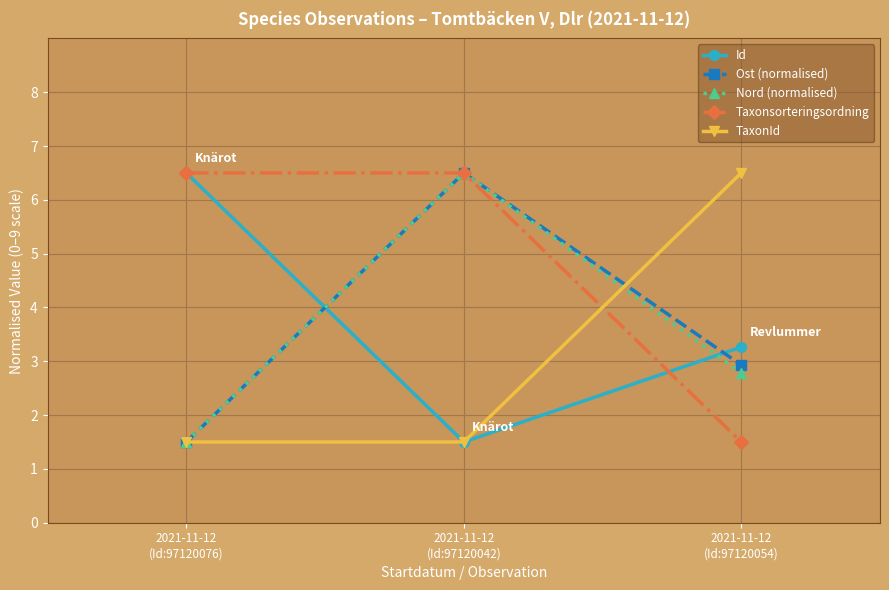

Reading right to left, extract all data points from this chart.

Id: 3.3	1.5	6.5
Ost (normalised): 2.9	6.5	1.5
Nord (normalised): 2.8	6.5	1.5
Taxonsorteringsordning: 1.5	6.5	6.5
TaxonId: 6.5	1.5	1.5